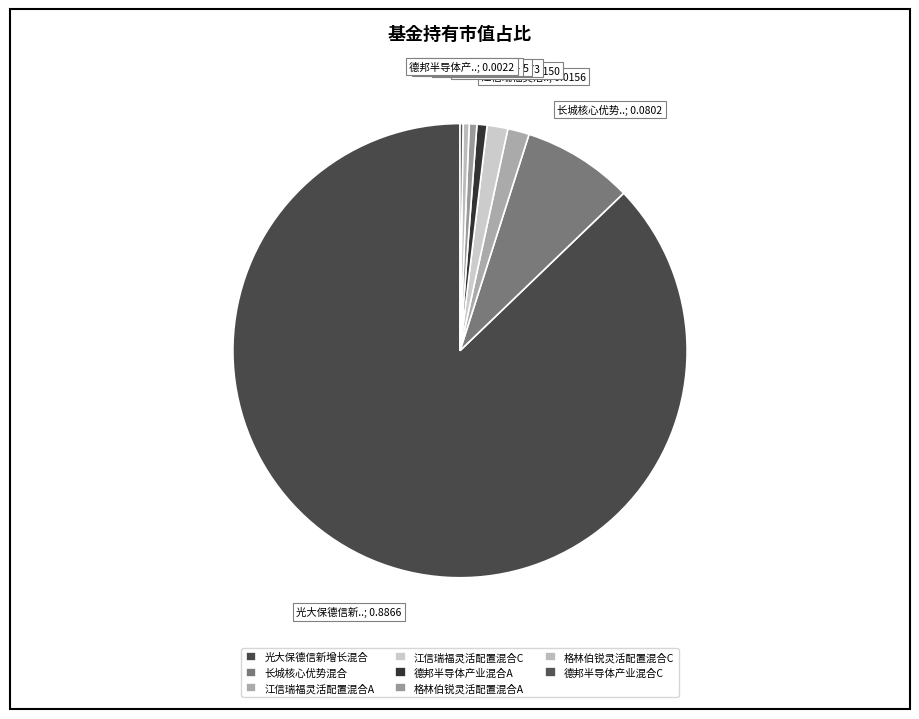

What is the smallest slice in the pie chart?

德邦半导体产业混合C